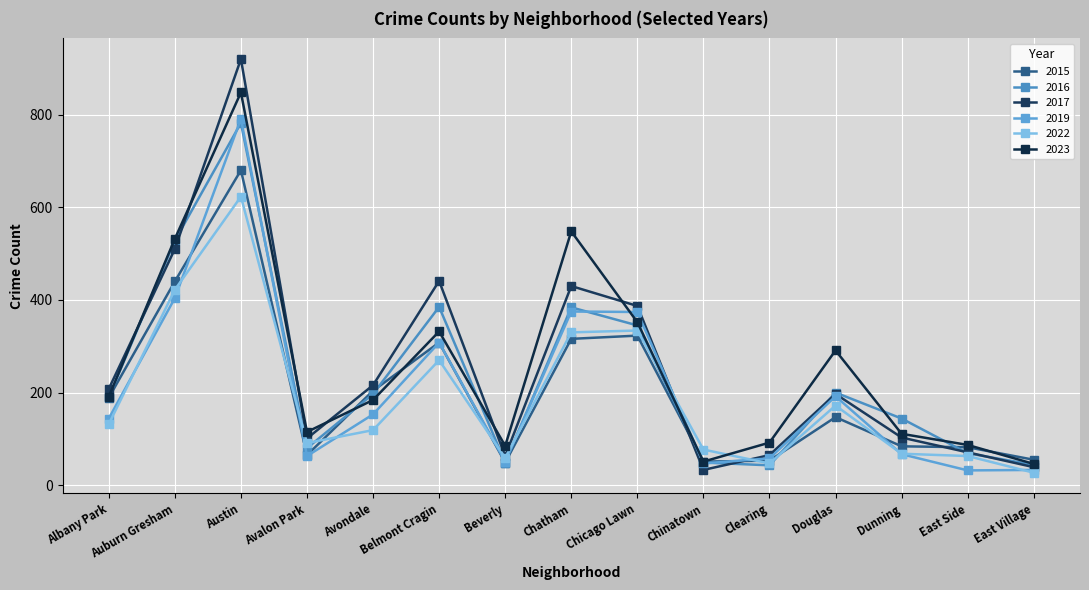

How many series are shown in this chart?

6